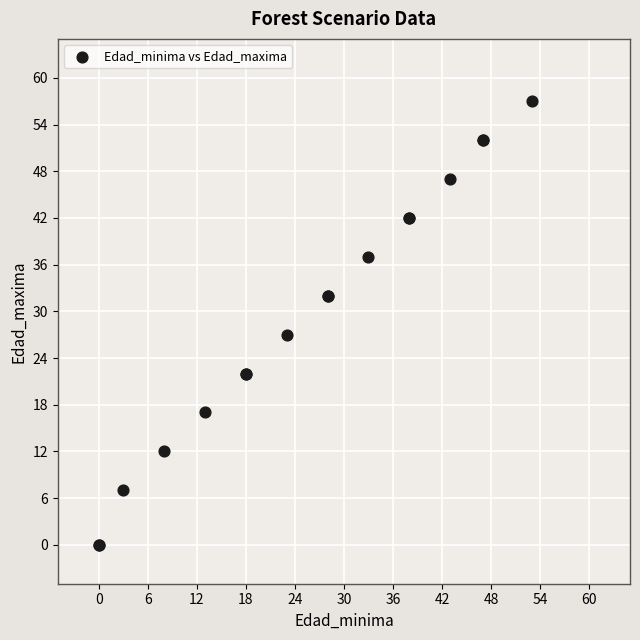

What Y value in the scatter plot is closest to 28?

27